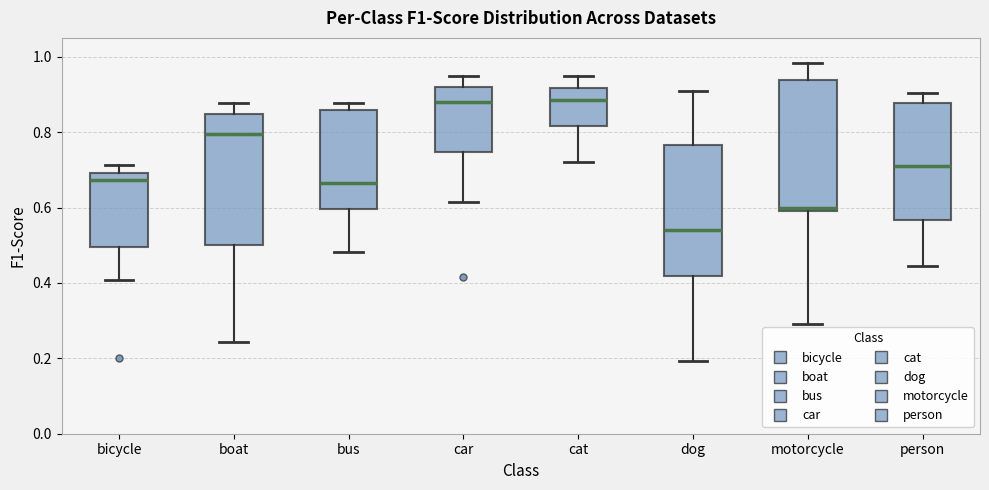

Reading left to right, read every box against the y-axis: the position of its median line, the range the box covers, and the ends of its whiskers. The values are not printed on the chart, so give them approximately, as read against the axis.

bicycle: median 0.68, box 0.50 to 0.70, whiskers 0.40 to 0.72
boat: median 0.80, box 0.50 to 0.84, whiskers 0.24 to 0.88
bus: median 0.66, box 0.60 to 0.86, whiskers 0.48 to 0.88
car: median 0.88, box 0.74 to 0.92, whiskers 0.62 to 0.96
cat: median 0.88, box 0.82 to 0.92, whiskers 0.72 to 0.96
dog: median 0.54, box 0.42 to 0.76, whiskers 0.20 to 0.92
motorcycle: median 0.60 (just above the box's lower edge), box 0.60 to 0.94, whiskers 0.30 to 0.98
person: median 0.72, box 0.56 to 0.88, whiskers 0.44 to 0.90